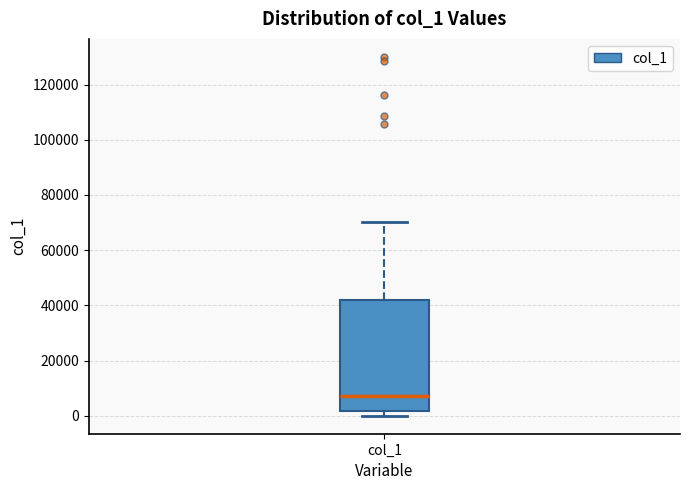

Where does the median line of the box for col_1 sit on the y-axis? The values are not printed on the chart, so give them approximately, as read against the axis.

8000